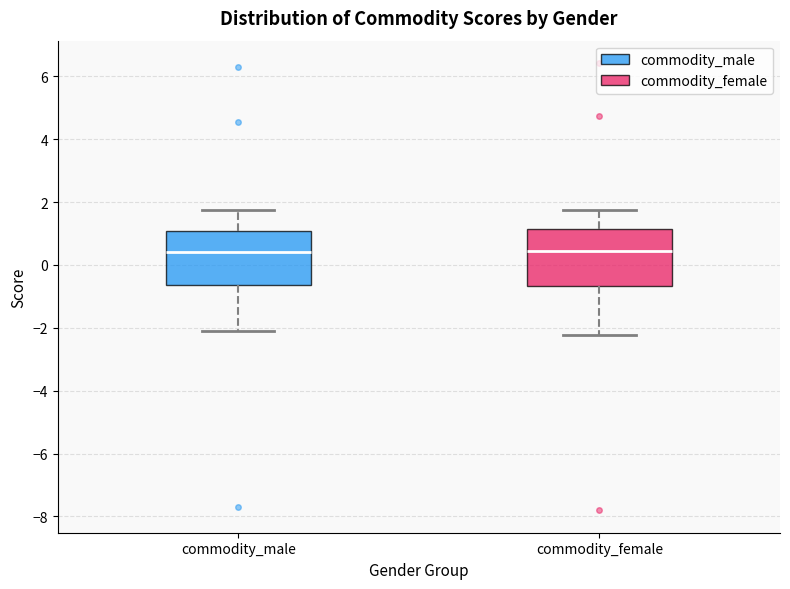

Reading left to right, read every box against the y-axis: the position of its median line, the range the box covers, and the ends of its whiskers. The values are not printed on the chart, so give them approximately, as read against the axis.

commodity_male: median 0.4, box -0.6 to 1.0, whiskers -2.0 to 1.8
commodity_female: median 0.4, box -0.6 to 1.2, whiskers -2.2 to 1.8